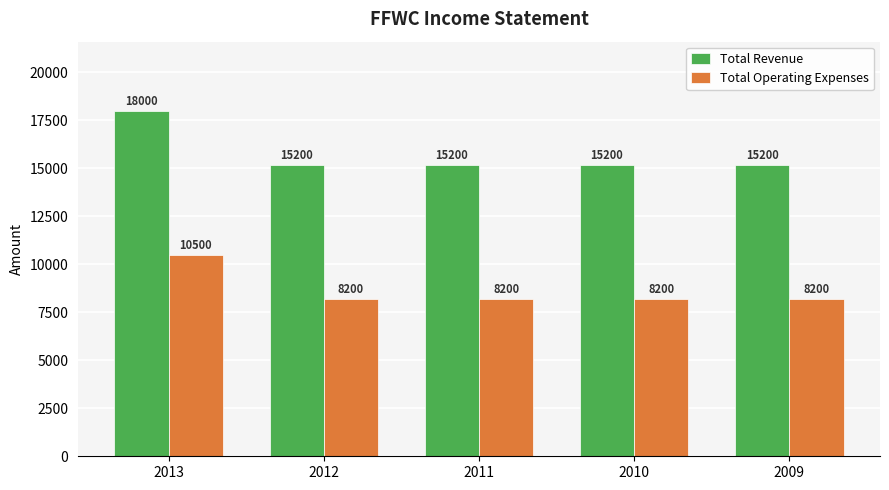

List the series in order of their peak value, highest first.

Total Revenue, Total Operating Expenses